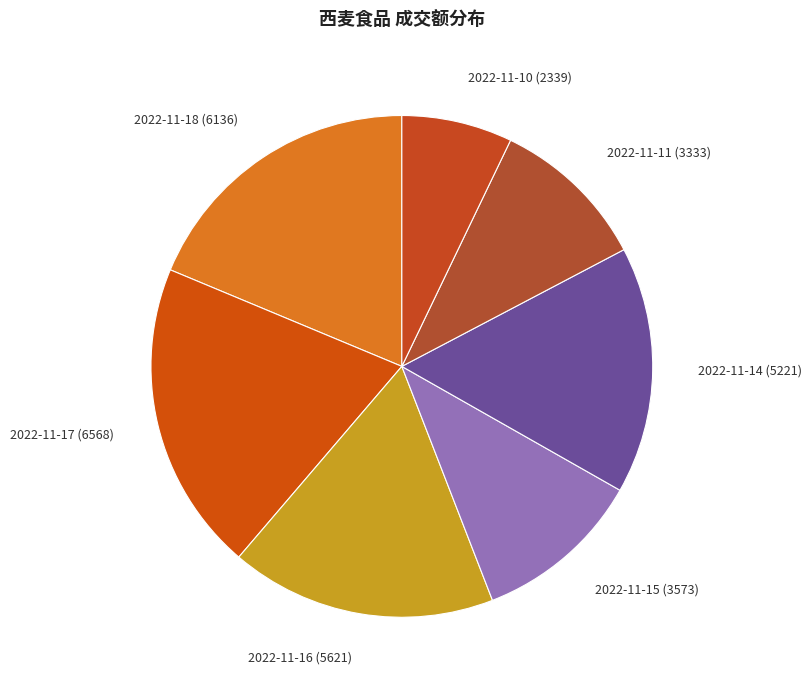

Approximately how many times larger is the value at 2022-11-17 (6568) compared to 2022-11-18 (6136)?

1.1